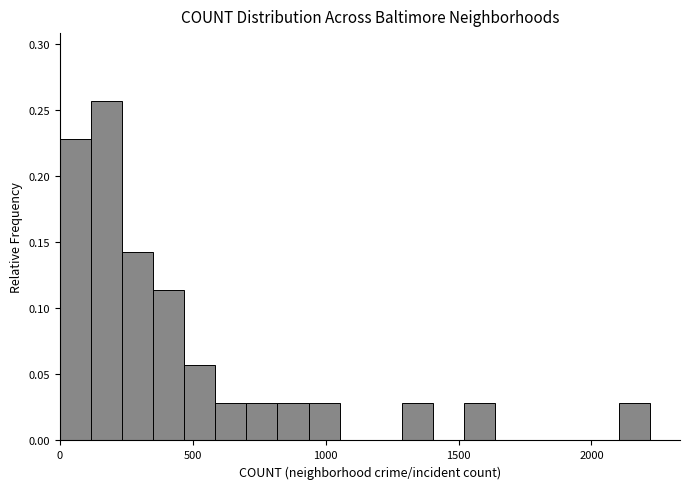

Around what value on the x-axis is the tallest bar? Give the approximate position of its centre, as read against the axis.

200